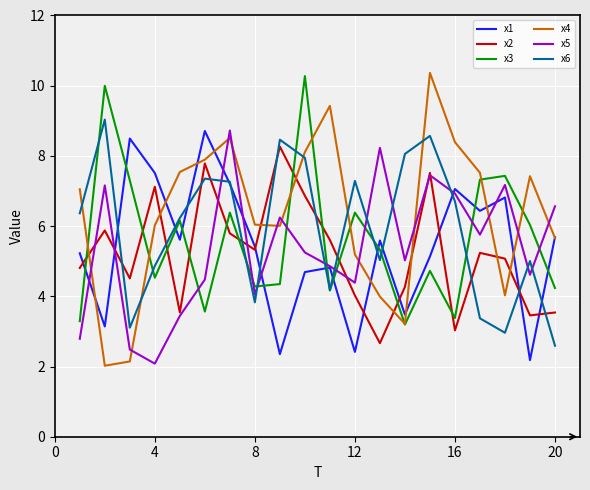

After their last crossing, which series has the higher values: x1 or x3?

x1